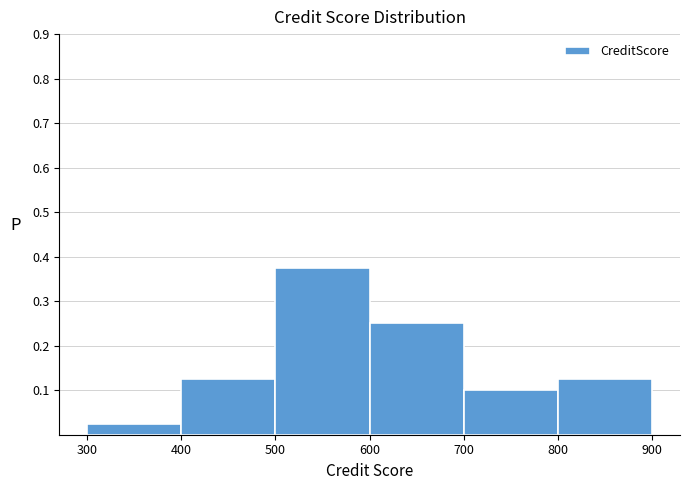

Reading left to right, transcribe this chart: for each bar, give the range it covers on the x-axis and its height. The values are not printed on the chart, so give them approximately, as read against the axis.

300 to 400: 0.03
400 to 500: 0.13
500 to 600: 0.38
600 to 700: 0.25
700 to 800: 0.10
800 to 900: 0.13